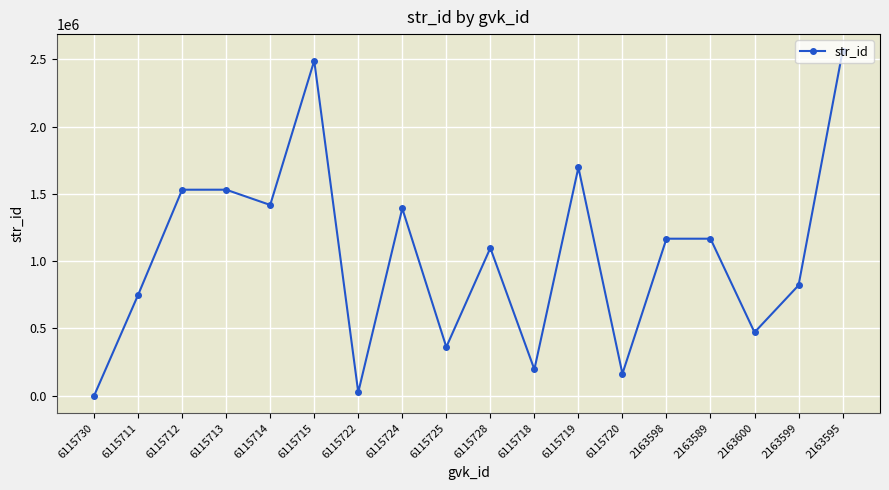

At which category does the chart reach its peak across all series?

2163595